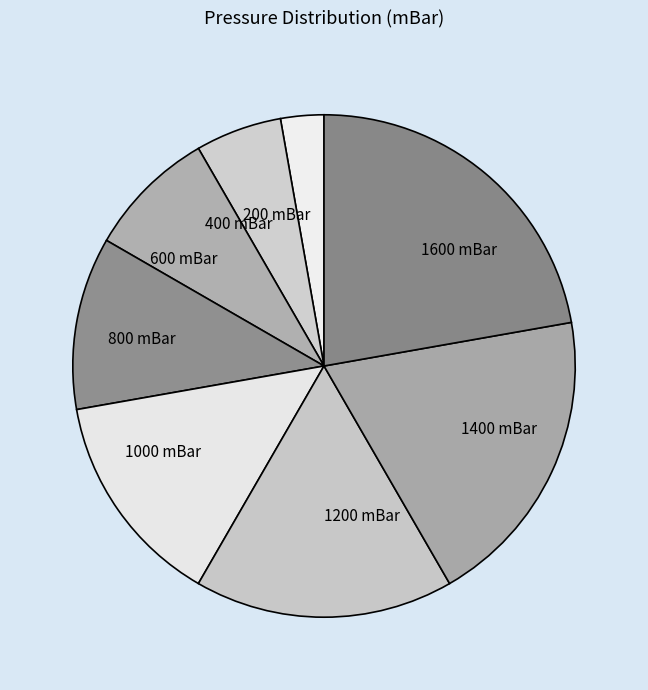

Is there any slice that represents more than half of the pie?

No